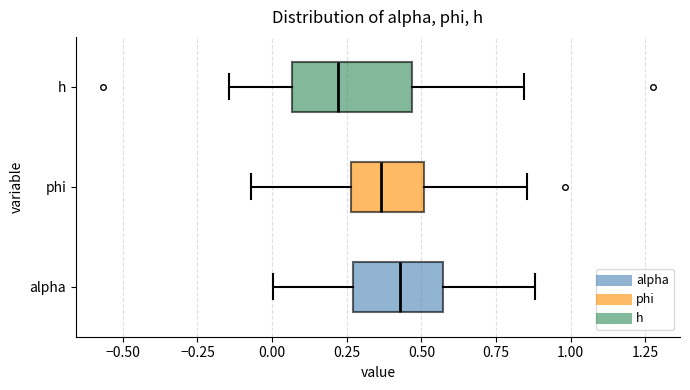

Reading bottom to top, read every box against the x-axis: the position of its median line, the range the box covers, and the ends of its whiskers. The values are not printed on the chart, so give them approximately, as read against the axis.

alpha: median 0.45, box 0.25 to 0.55, whiskers 0.00 to 0.90
phi: median 0.35, box 0.25 to 0.50, whiskers -0.05 to 0.85
h: median 0.20, box 0.05 to 0.45, whiskers -0.15 to 0.85